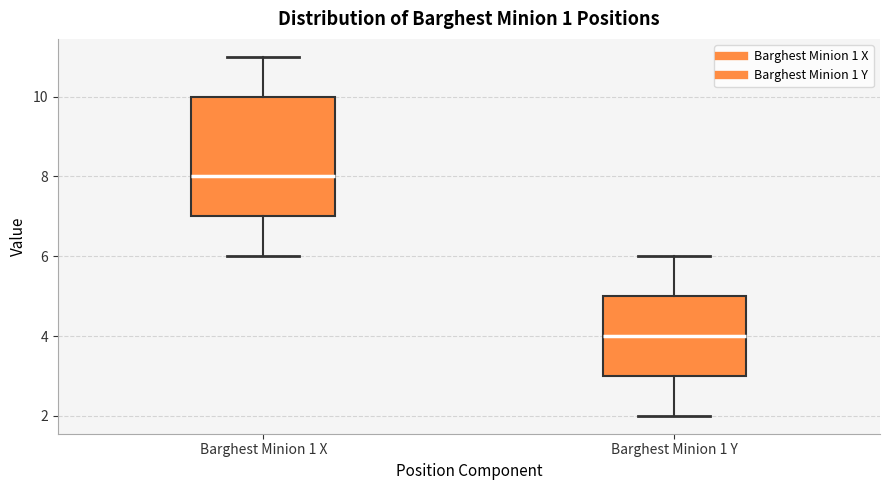

Reading left to right, transcribe this box plot: for each box, give where its median line is, the range the box spans, and where its two whiskers end, as read against the y-axis. The values are not printed on the chart, so give them approximately, as read against the axis.

Barghest Minion 1 X: median 8, box 7 to 10, whiskers 6 to 11
Barghest Minion 1 Y: median 4, box 3 to 5, whiskers 2 to 6